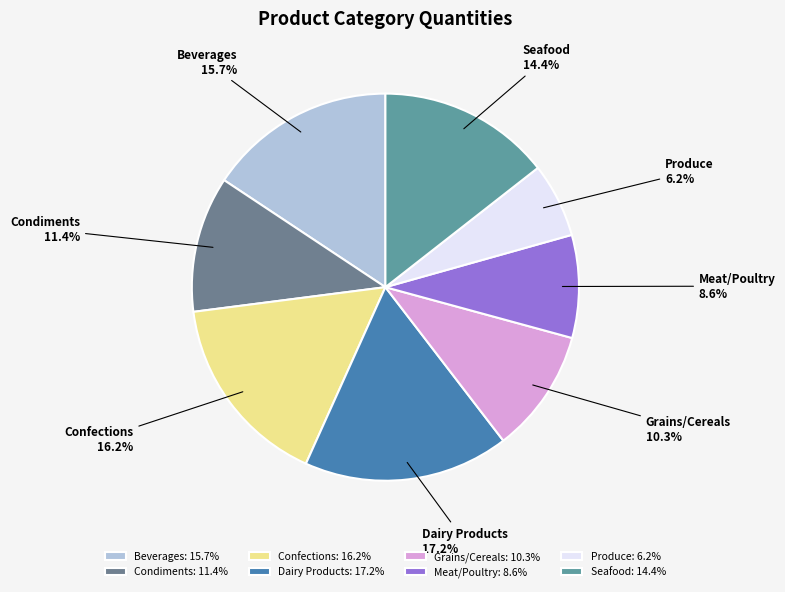

Does any single category account for the majority?

No